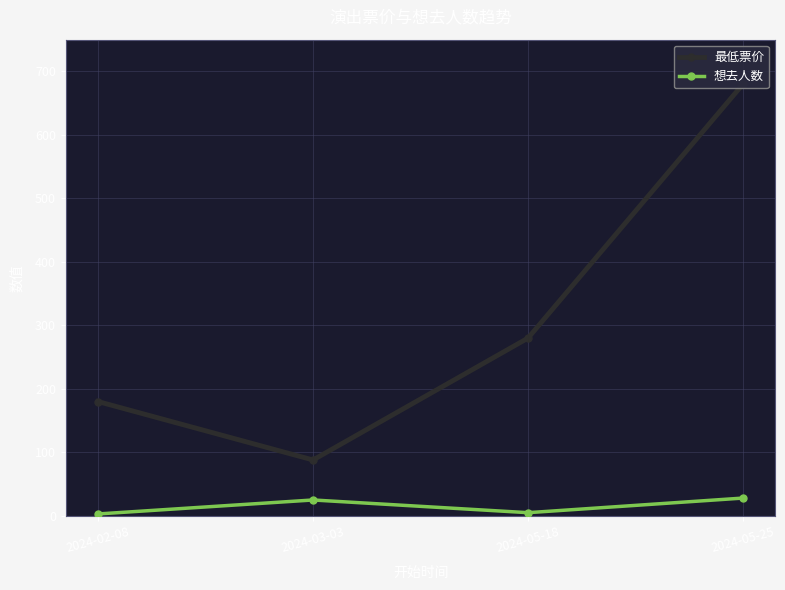

List the labels in order of 最低票价 value, largest first.

2024-05-25, 2024-05-18, 2024-02-08, 2024-03-03